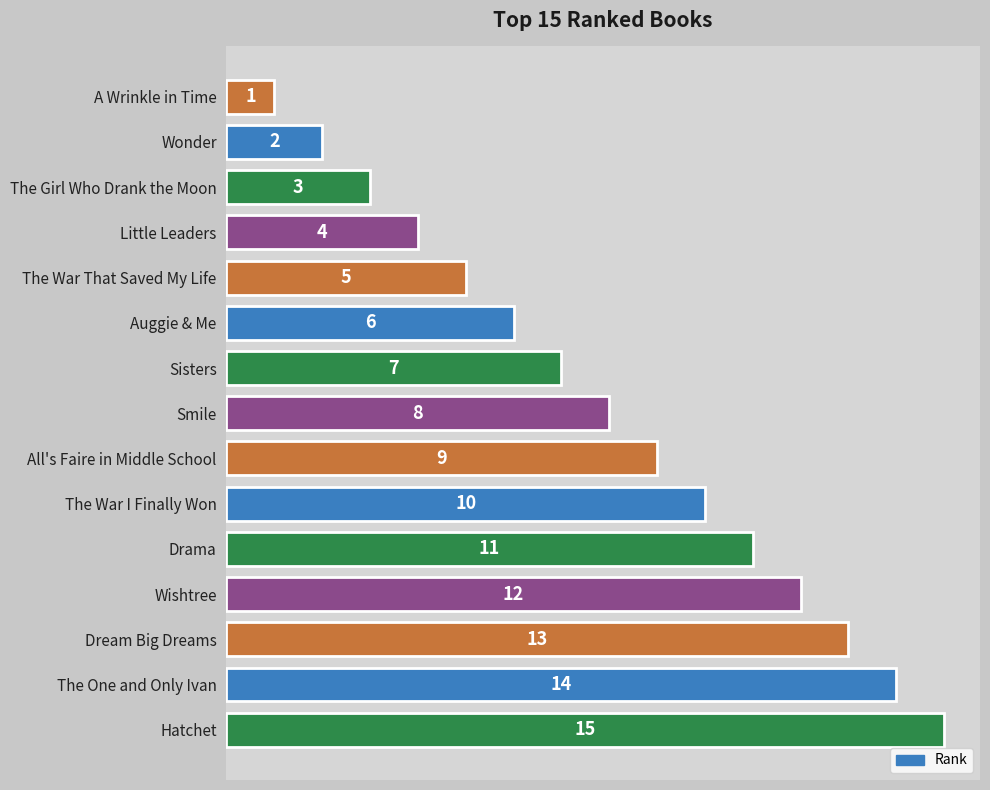

Are the bars grouped side by side (vs. stacked)?

No